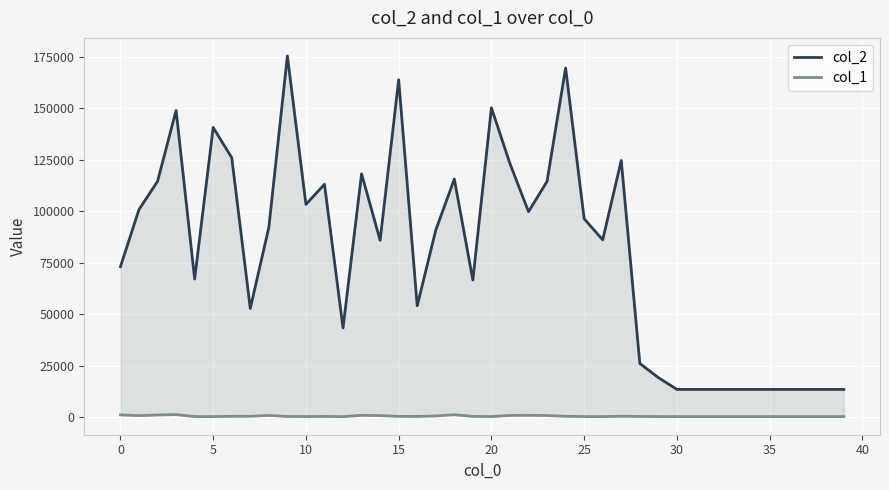

Reading left to right, list all the values displayed in this chart.

col_2: 73029	100772	114439	148873	67027	140614	125931	52731	92070	175352	103272	113026	43283	118105	85850	163783	54031	90772	115574	66518	150164	123062	99706	114454	169479	96273	86057	124615	26060	19172	13440	13440	13440	13440	13440	13440	13440	13440	13440	13440
col_1: 1063	719	1015	1215	235	235	368	398	807	302	246	319	192	857	714	352	311	546	1153	341	228	800	873	747	388	236	230	408	297	242	240	240	240	240	240	240	240	240	240	240